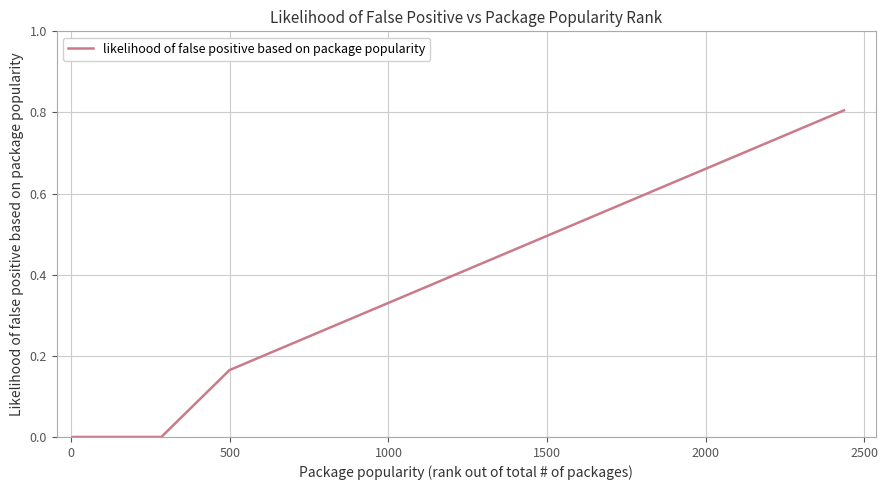

What is the difference between the maximum and minimum values?

0.8